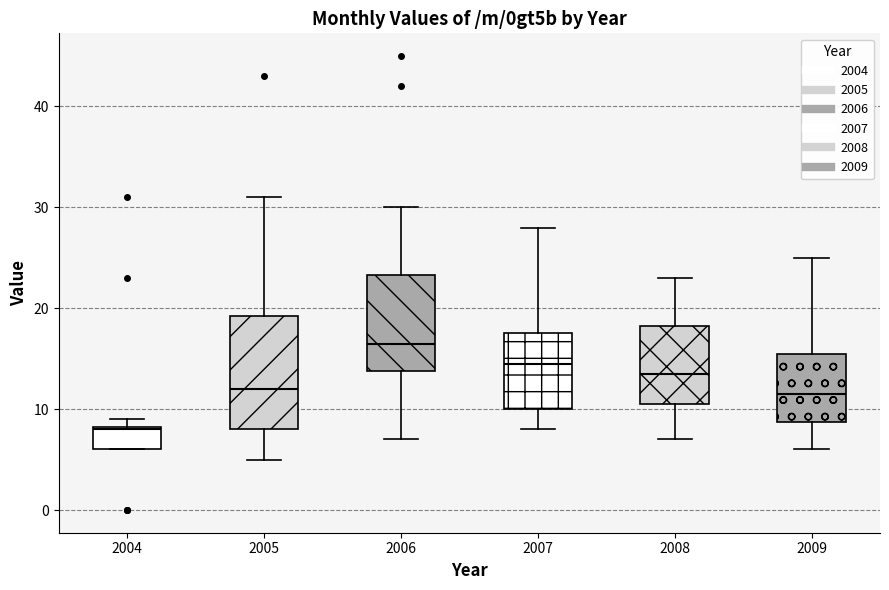

Which box has the lowest median line?

2004